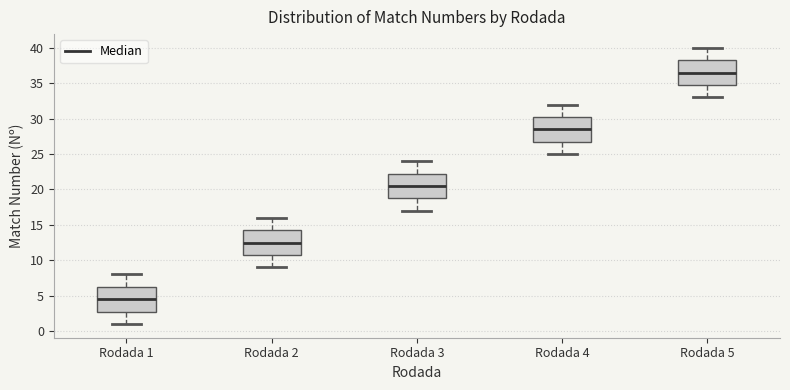

Reading left to right, read every box against the y-axis: the position of its median line, the range the box covers, and the ends of its whiskers. The values are not printed on the chart, so give them approximately, as read against the axis.

Rodada 1: median 4.5, box 3.0 to 6.5, whiskers 1.0 to 8.0
Rodada 2: median 12.5, box 11.0 to 14.5, whiskers 9.0 to 16.0
Rodada 3: median 20.5, box 19.0 to 22.5, whiskers 17.0 to 24.0
Rodada 4: median 28.5, box 27.0 to 30.5, whiskers 25.0 to 32.0
Rodada 5: median 36.5, box 35.0 to 38.5, whiskers 33.0 to 40.0